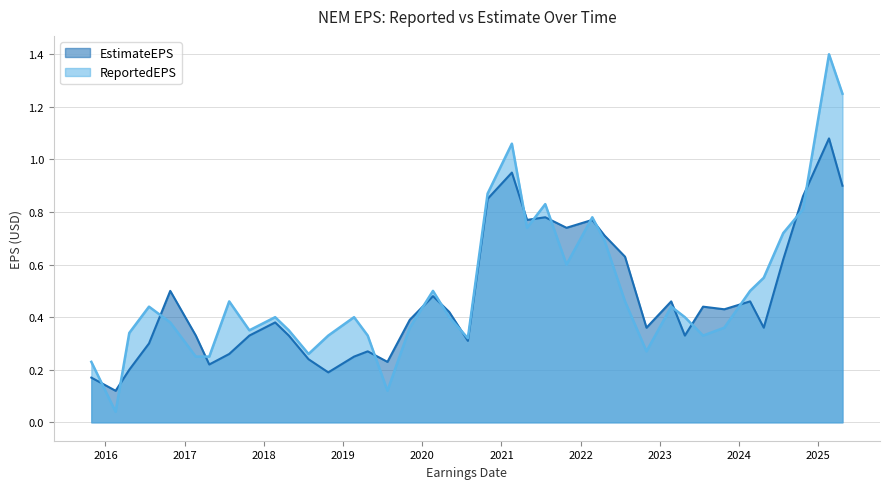

Rank the categories by EstimateEPS value from lowest to highest.

2016-02-17, 2015-10-28, 2018-10-25, 2016-04-20, 2017-04-24, 2019-07-25, 2018-07-26, 2019-02-21, 2017-07-25, 2019-04-25, 2016-07-20, 2020-07-30, 2017-02-21, 2017-10-26, 2018-04-26, 2023-04-27, 2022-11-01, 2024-04-25, 2018-02-22, 2019-11-05, 2020-05-05, 2023-10-26, 2023-07-20, 2023-02-23, 2024-02-22, 2020-02-20, 2016-10-26, 2024-07-24, 2022-07-25, 2022-04-22, 2021-10-28, 2021-04-29, 2022-02-24, 2021-07-22, 2020-10-29, 2024-10-23, 2025-04-23, 2021-02-18, 2025-02-20